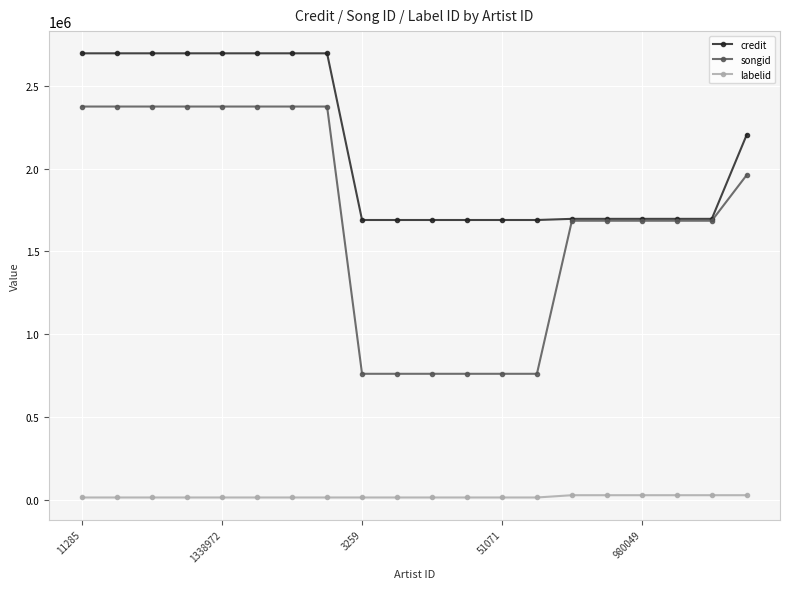

What is the minimum value shown in the chart?

16065